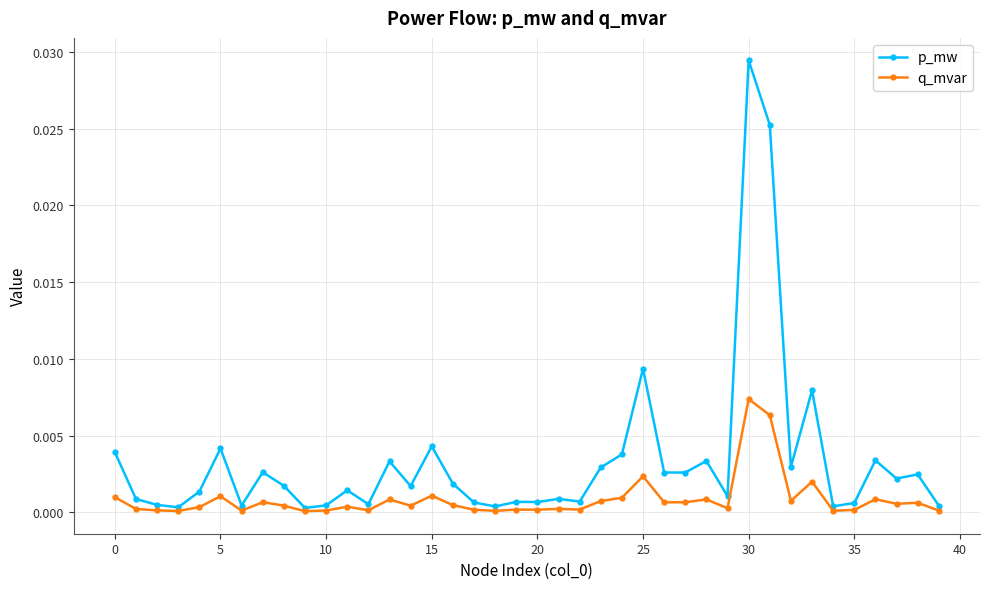

Which series has the largest range (max minus min)?

p_mw